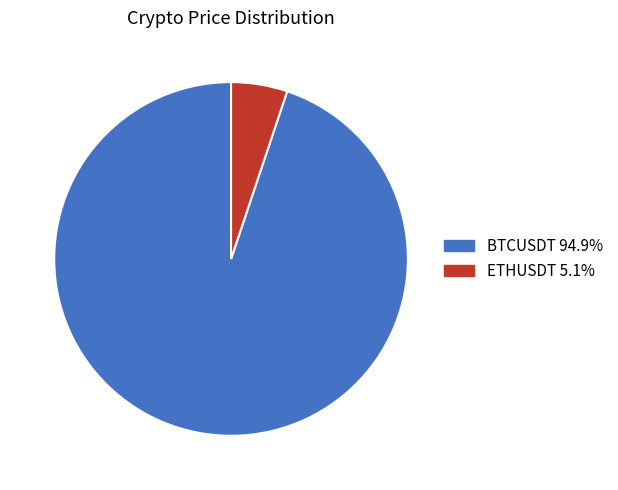

Is it true that BTCUSDT is 99% of the pie?

False